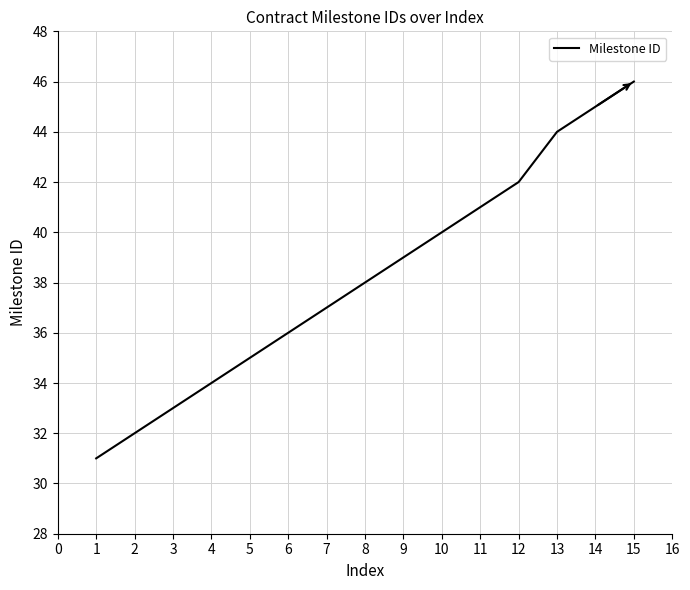

What is the difference between the maximum and minimum values?

15